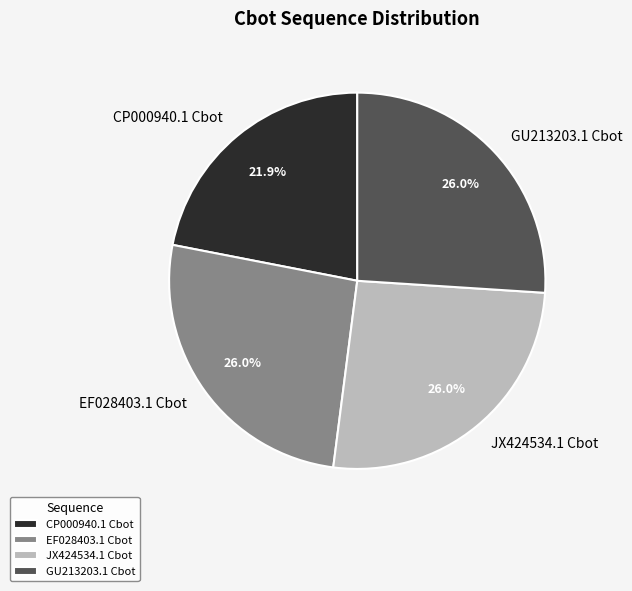

Do EF028403.1 Cbot and JX424534.1 Cbot together represent more than half of the pie?

Yes